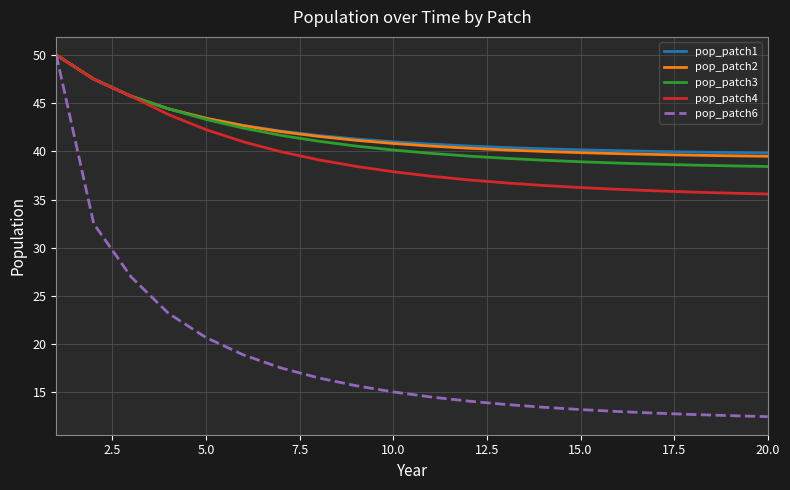

What is the minimum value for pop_patch4?

35.6